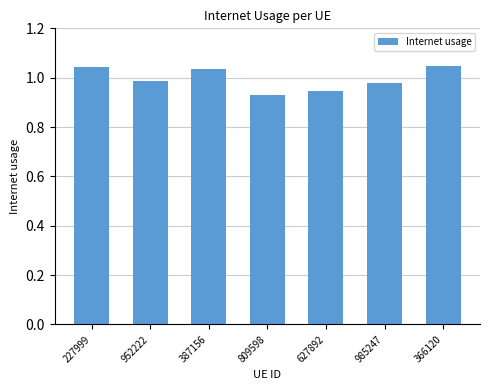

True or false: the data shows 0.6 at 366120.

False